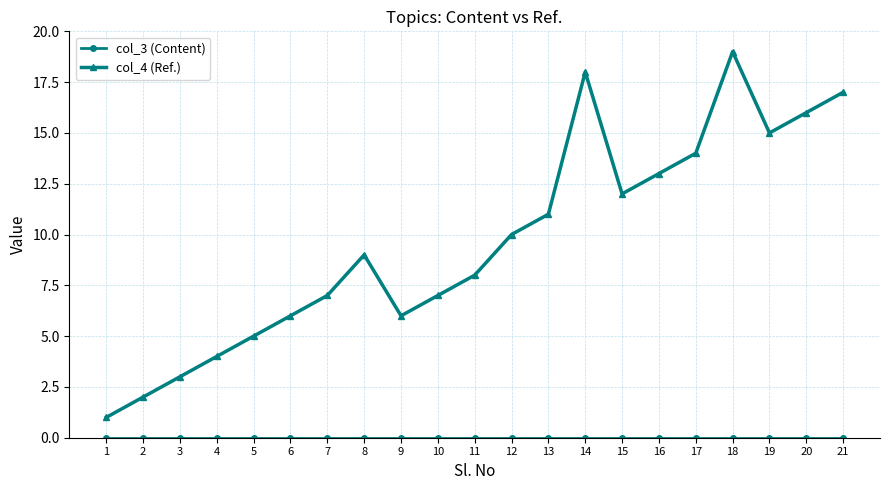

At which category is the sum across all series the highest?

18